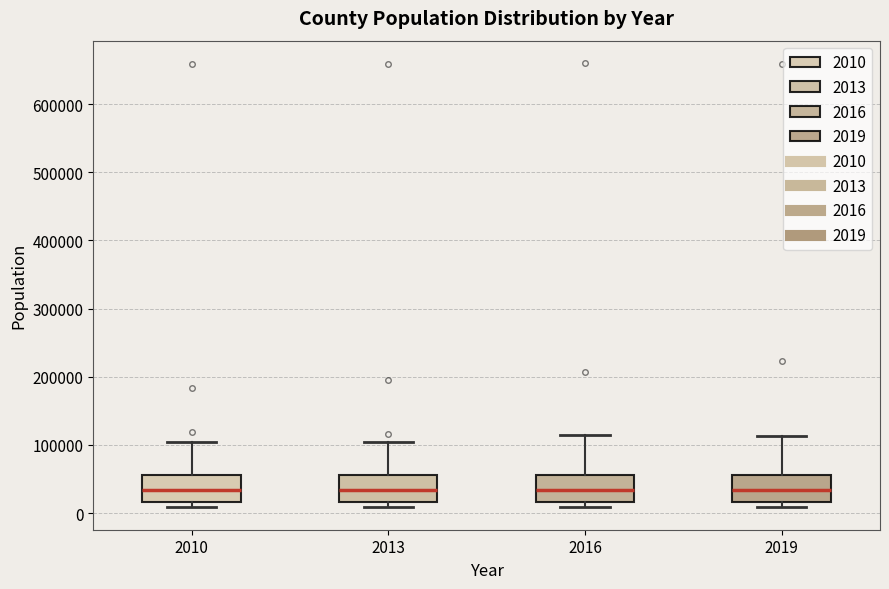

Reading left to right, transcribe this box plot: for each box, give where its median line is, the range the box spans, and where its two whiskers end, as read against the y-axis. The values are not printed on the chart, so give them approximately, as read against the axis.

2010: median 30000, box 20000 to 60000, whiskers 10000 to 100000
2013: median 30000, box 20000 to 60000, whiskers 10000 to 100000
2016: median 30000, box 20000 to 60000, whiskers 10000 to 110000
2019: median 30000, box 20000 to 60000, whiskers 10000 to 110000